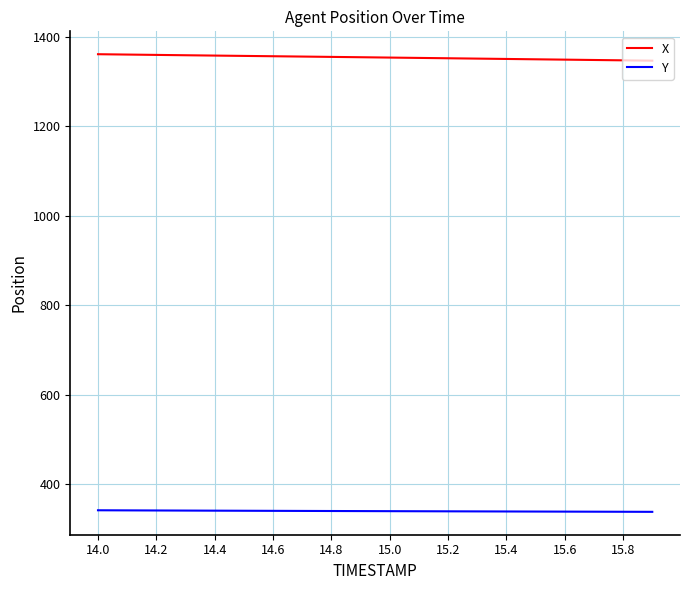

True or false: X and Y cross at least once.

False